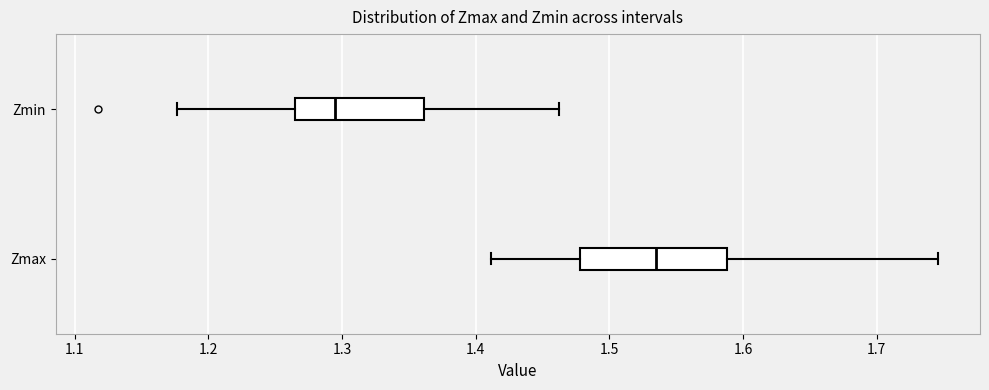

Which box is the widest, from its left edge to its right edge?

Zmax